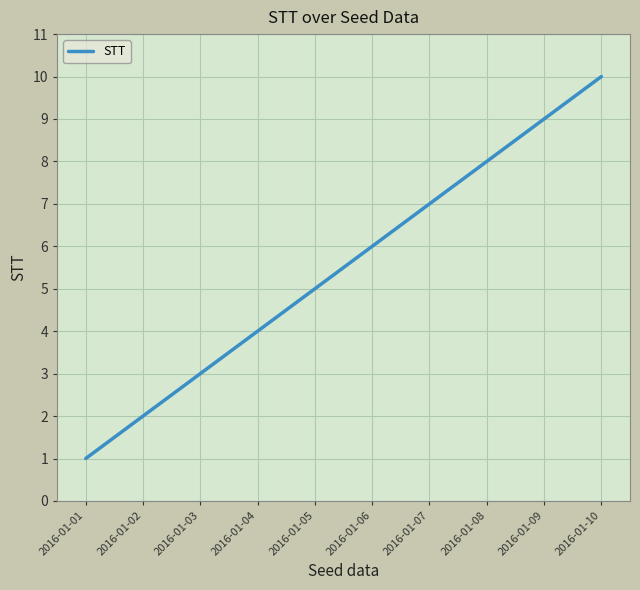

True or false: the data has more than 2 interior local peaks.

False